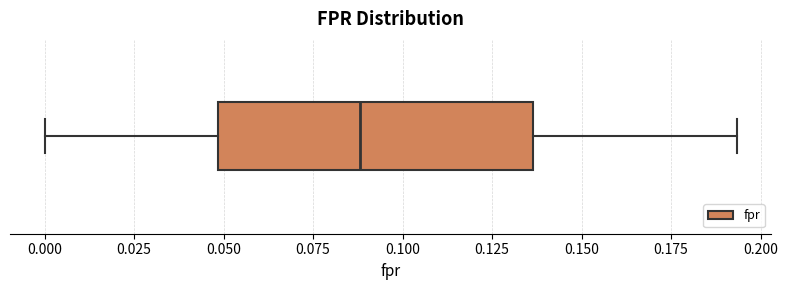

Transcribe this box plot: give where the median line is, the range the box spans, and where the two whiskers end, as read against the x-axis. The values are not printed on the chart, so give them approximately, as read against the axis.

median 0.090, box 0.050 to 0.135, whiskers 0.000 to 0.195